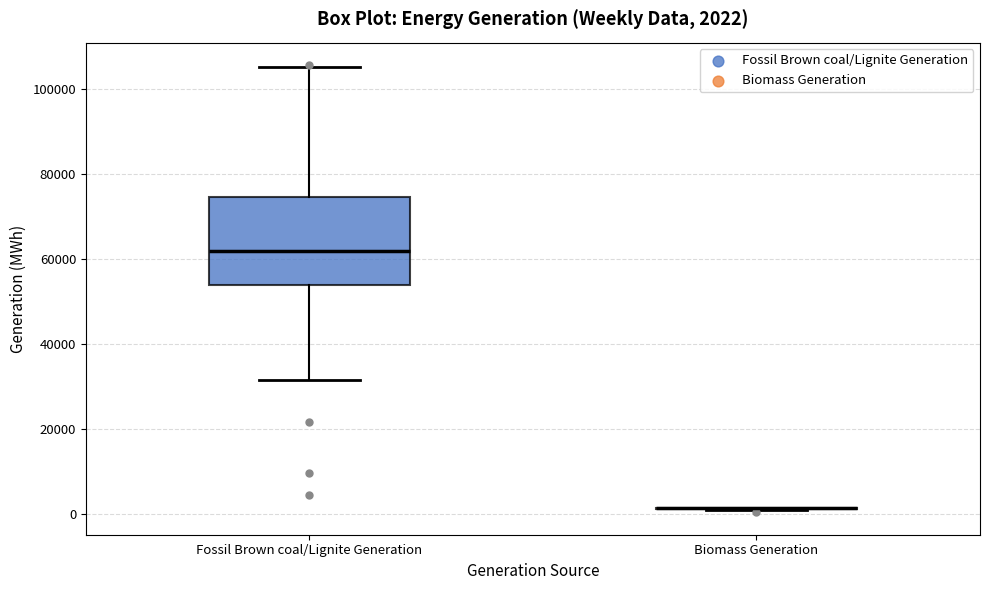

Comparing the boxes themselves (not the whiskers), which one is the tallest?

Fossil Brown coal/Lignite Generation